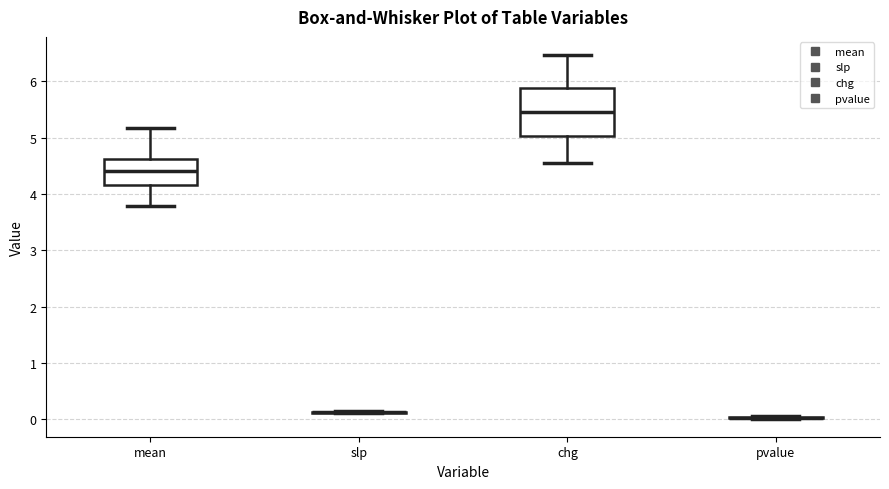

Reading left to right, transcribe this box plot: for each box, give where its median line is, the range the box spans, and where its two whiskers end, as read against the y-axis. The values are not printed on the chart, so give them approximately, as read against the axis.

mean: median 4.4, box 4.2 to 4.6, whiskers 3.8 to 5.2
slp: box collapsed to a line at 0.1, whiskers 0.1 to 0.2
chg: median 5.5, box 5.0 to 5.9, whiskers 4.5 to 6.5
pvalue: box collapsed to a line at 0.0, whiskers 0.0 to 0.1